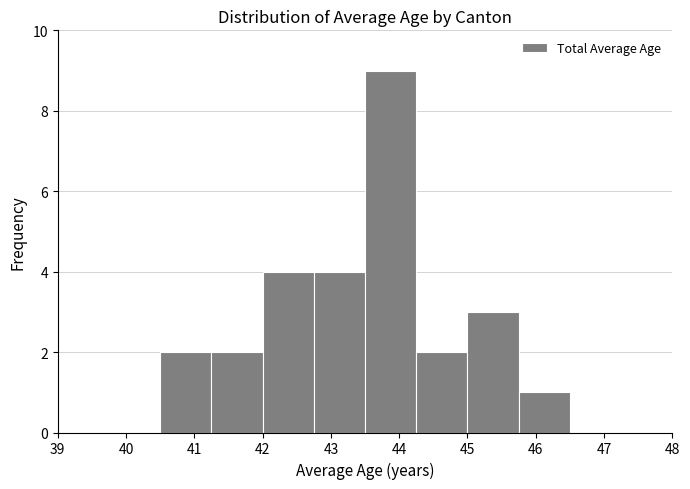

Which range on the x-axis has the tallest bar?

43.50 to 44.25